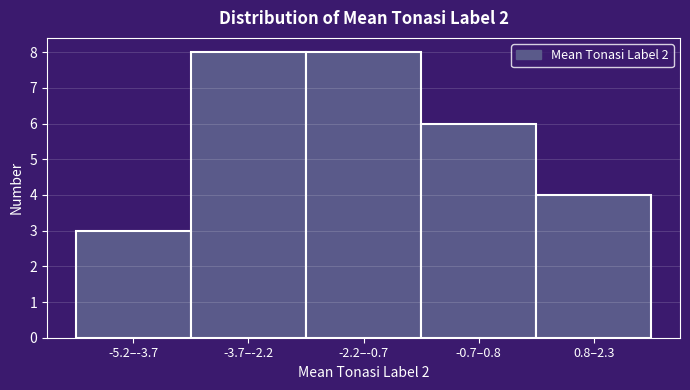

Reading right to left, what are all the values shown in this chart?

4	6	8	8	3